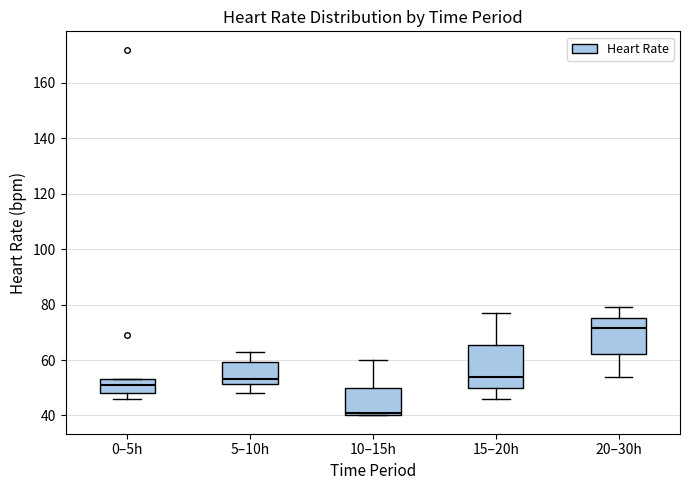

Reading left to right, read every box against the y-axis: the position of its median line, the range the box covers, and the ends of its whiskers. The values are not printed on the chart, so give them approximately, as read against the axis.

0–5h: median 52, box 48 to 54, whiskers 46 to 54
5–10h: median 54, box 52 to 60, whiskers 48 to 64
10–15h: median 42, box 40 to 50, whiskers 40 to 60
15–20h: median 54, box 50 to 66, whiskers 46 to 78
20–30h: median 72, box 62 to 76, whiskers 54 to 80